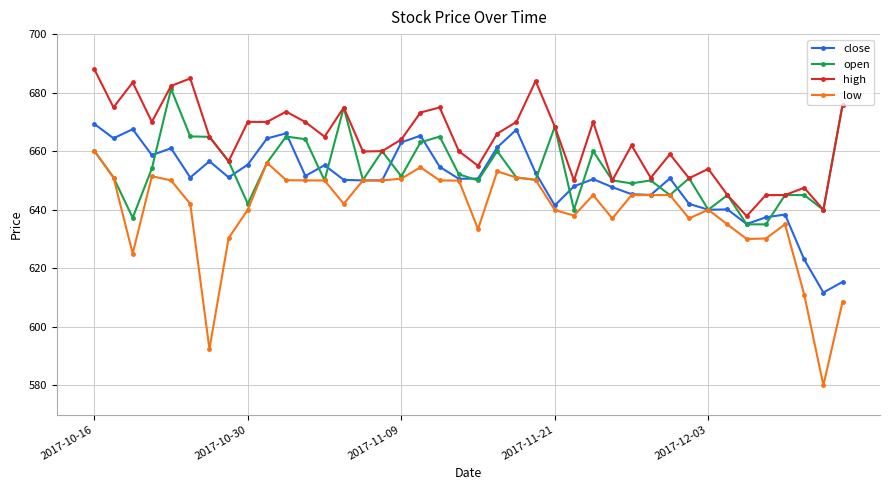

Which series has the largest total across all categories?

high